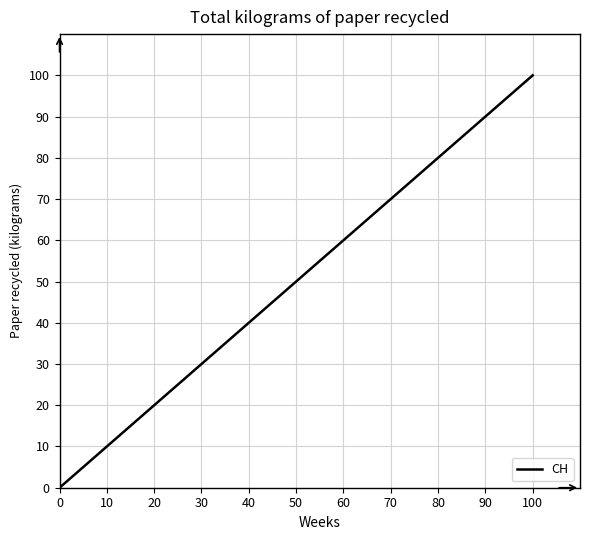

Rank the categories by value from highest to lowest.

100, 90, 80, 70, 60, 50, 40, 30, 20, 10, 0